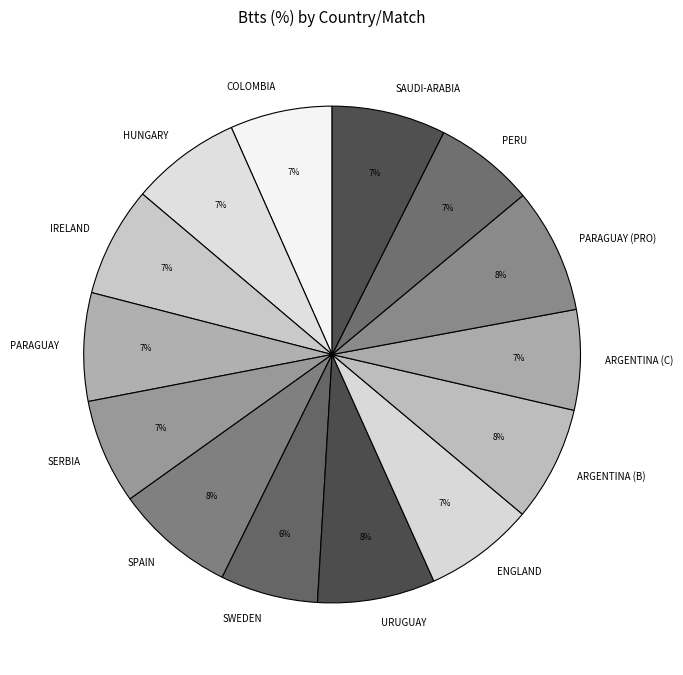

To the nearest percent, what percentage of the pie is PARAGUAY (PRO)?

8%